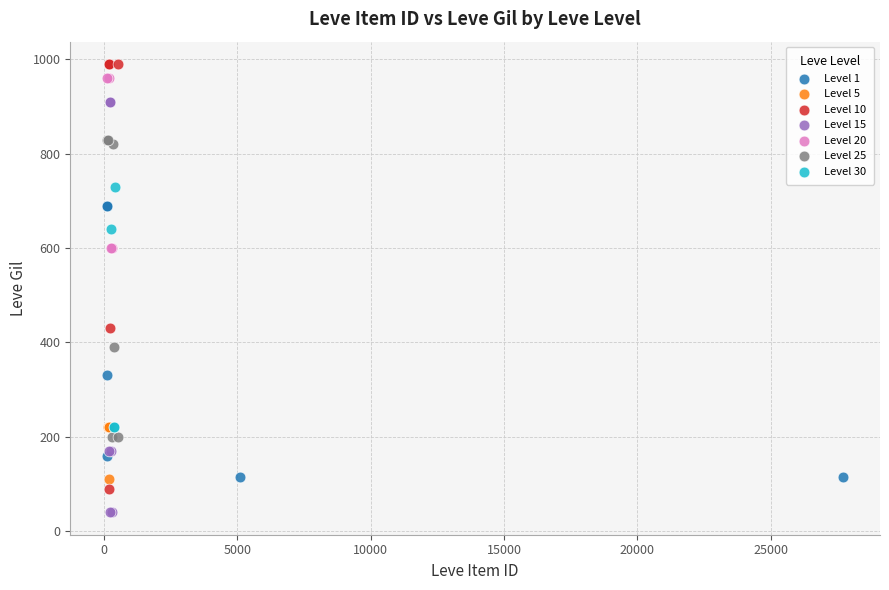

What are all the series names shown in the legend?

Level 1, Level 5, Level 10, Level 15, Level 20, Level 25, Level 30